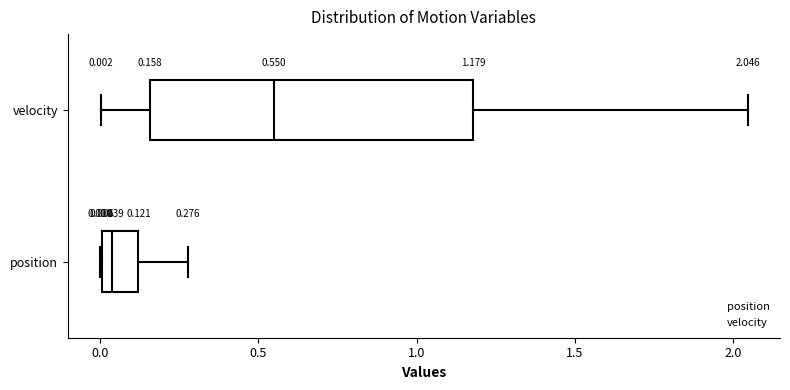

Which box is the widest, from its left edge to its right edge?

velocity